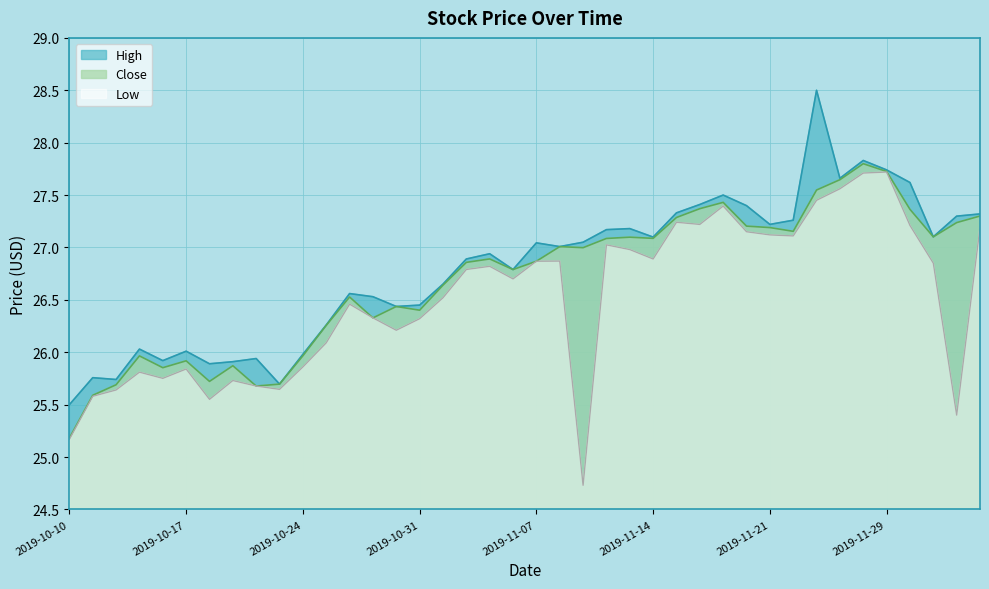

True or false: High and Close cross at least once.

False